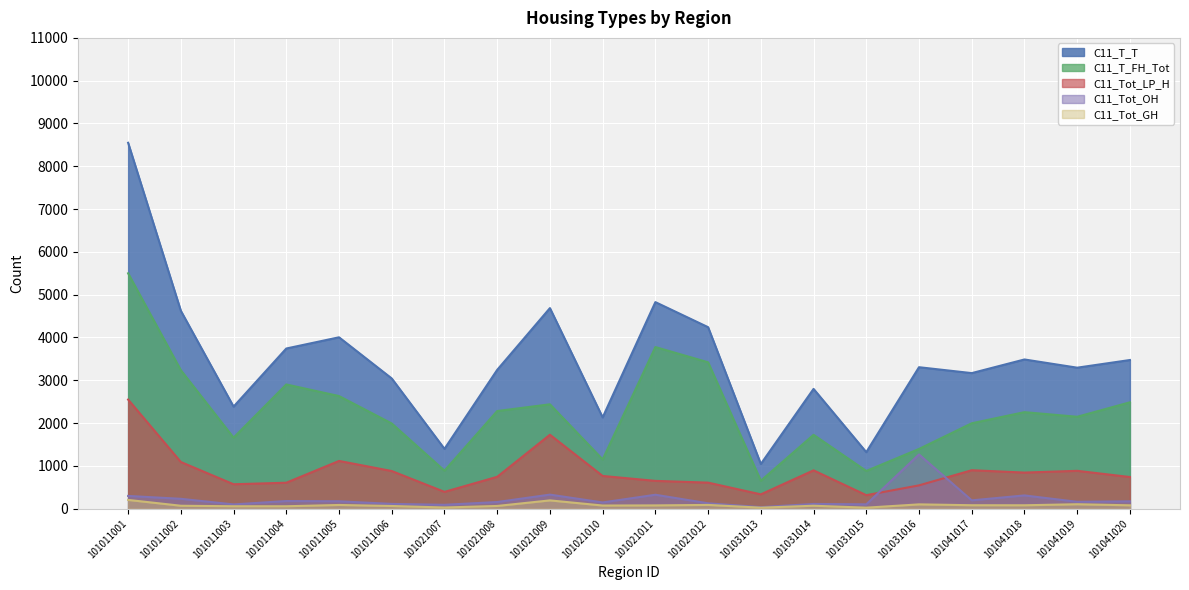

In C11_Tot_OH, how many points are higher than both neighbors (excluding endpoints)?

6